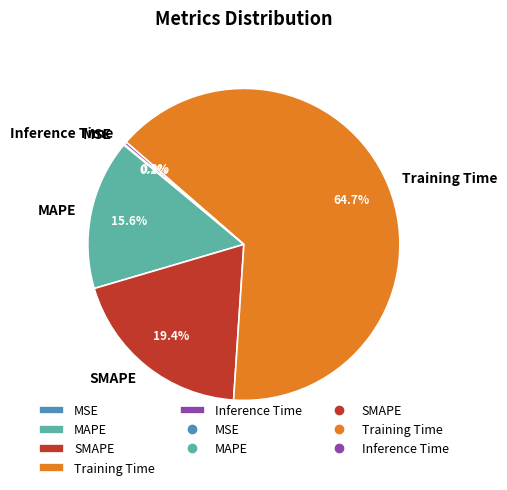

What is the largest slice in the pie chart?

Training Time